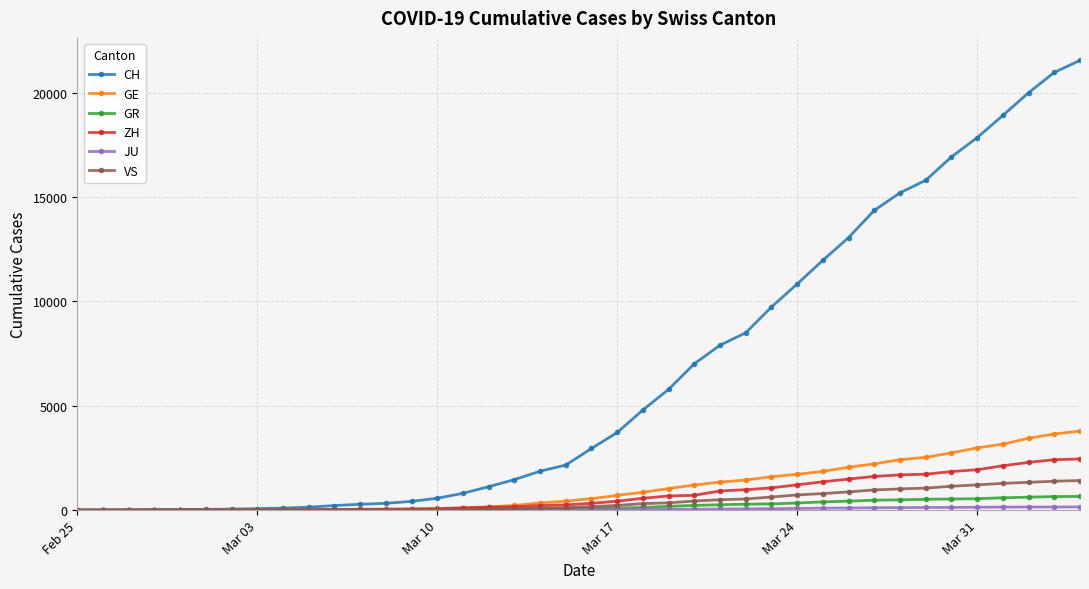

Which series has the largest total across all categories?

CH